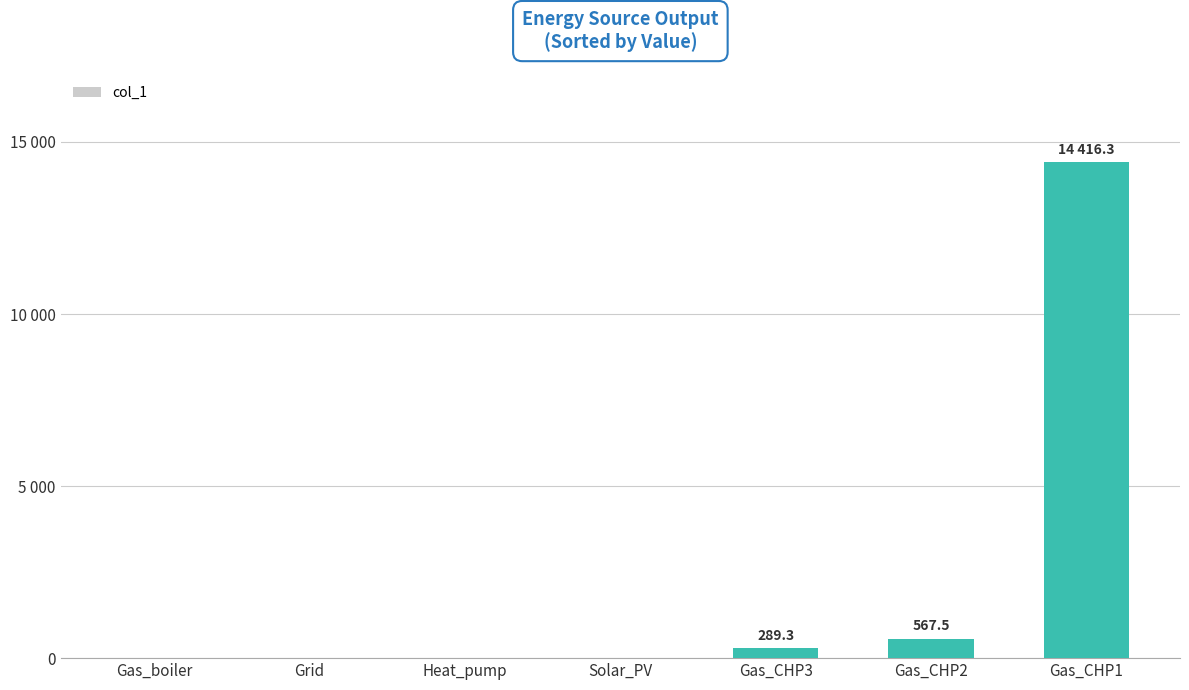

Are the bars horizontal?

No